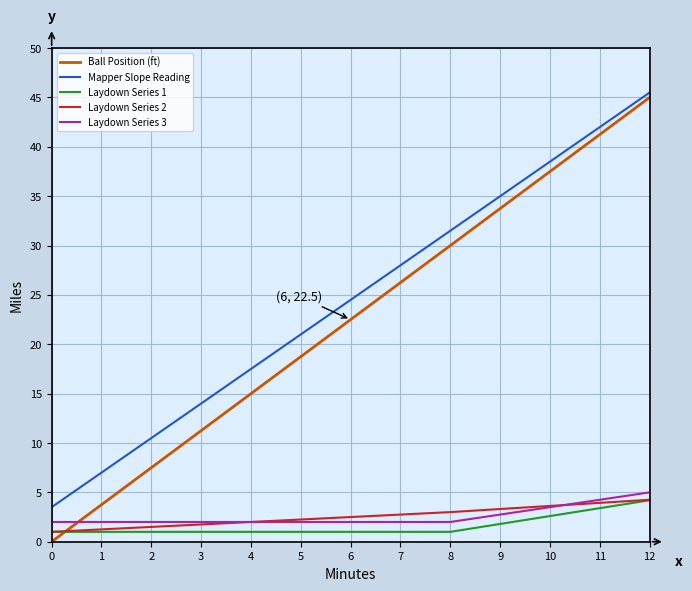

At which category is the sum across all series the highest?

12